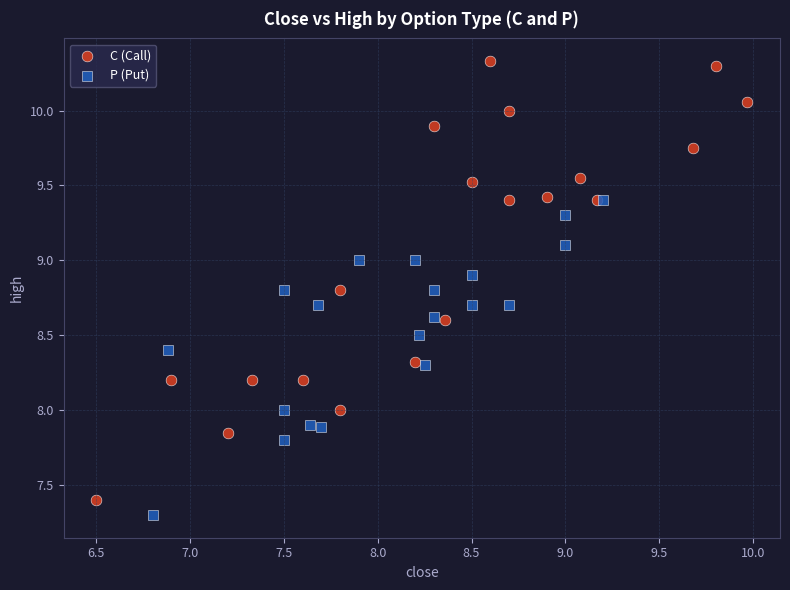

What are all the series names shown in the legend?

C (Call), P (Put)